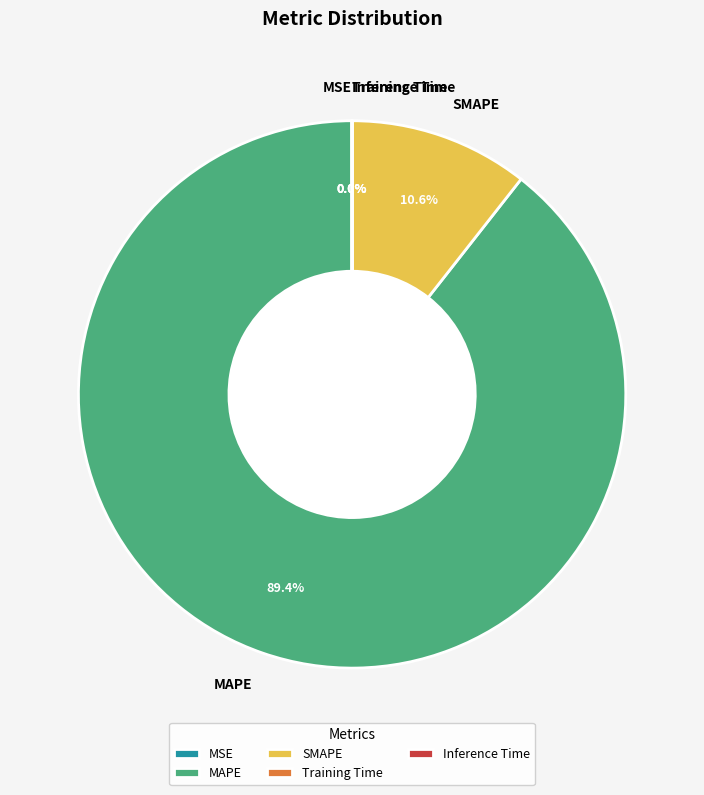

How much of the chart is everything except SMAPE?

89.4%